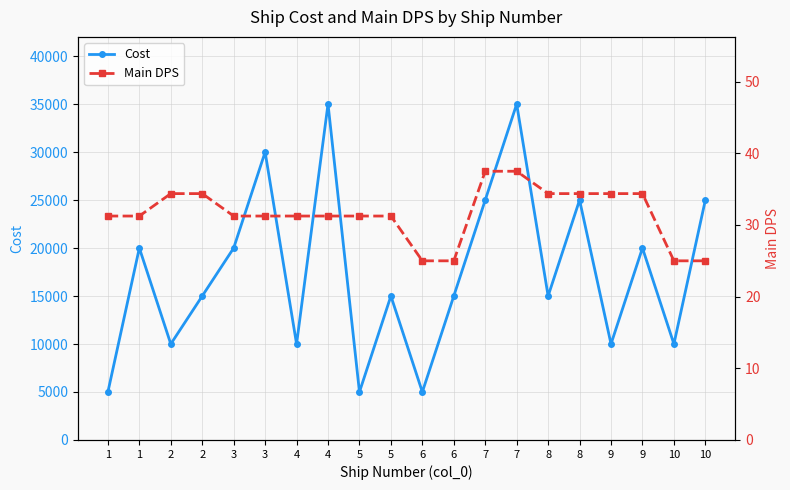

What is the difference between the highest and lowest values at 4?

9968.8